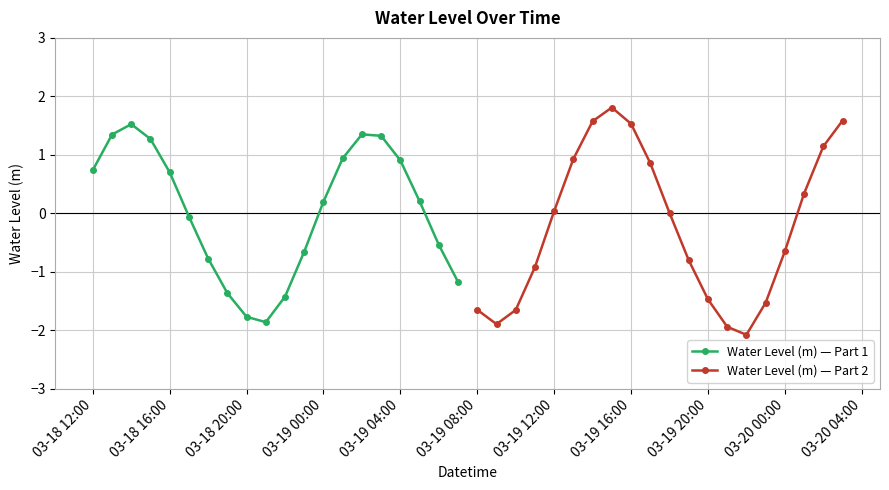

What is the lowest value of the Water Level (m) — Part 1 series?

-1.9